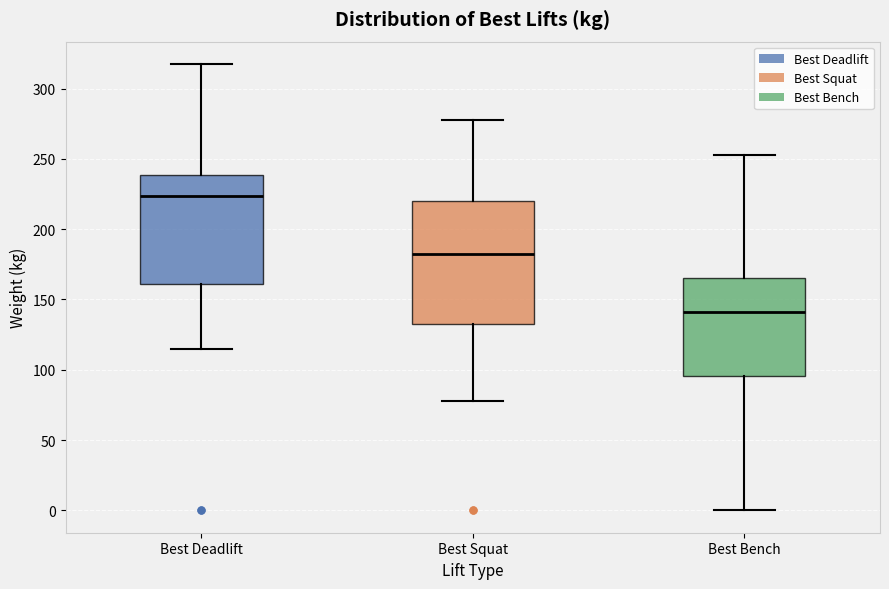

Reading left to right, read every box against the y-axis: the position of its median line, the range the box covers, and the ends of its whiskers. The values are not printed on the chart, so give them approximately, as read against the axis.

Best Deadlift: median 225, box 160 to 240, whiskers 115 to 320
Best Squat: median 185, box 135 to 220, whiskers 80 to 280
Best Bench: median 140, box 95 to 165, whiskers 0 to 255